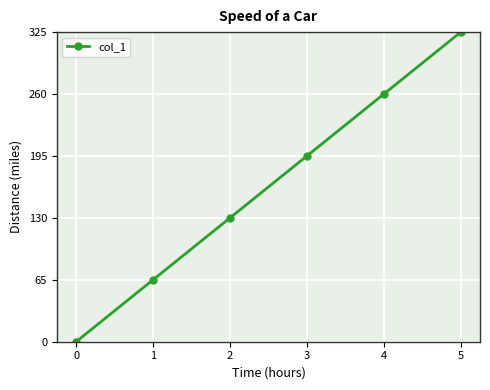

What is the value of the 5th point from the left?

260